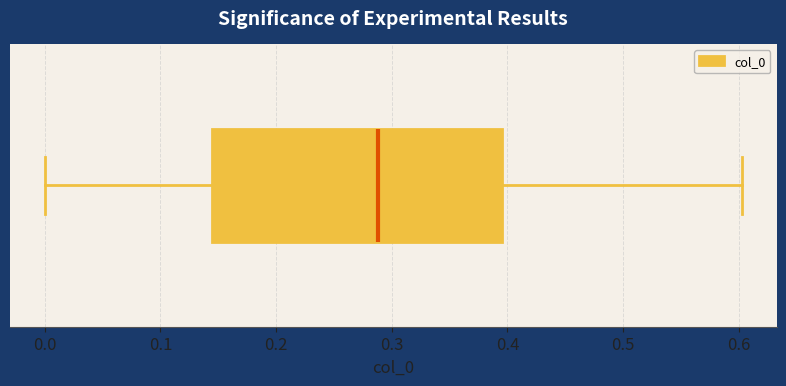

Read this box plot against the x-axis: the position of the median line, the range covered by the box, and the ends of both whiskers. The values are not printed on the chart, so give them approximately, as read against the axis.

median 0.29, box 0.14 to 0.40, whiskers 0.00 to 0.60